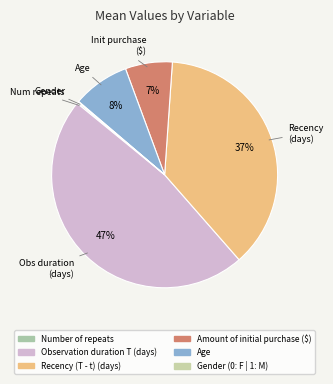

What is the smallest slice in the pie chart?

Gender (0: F | 1: M)